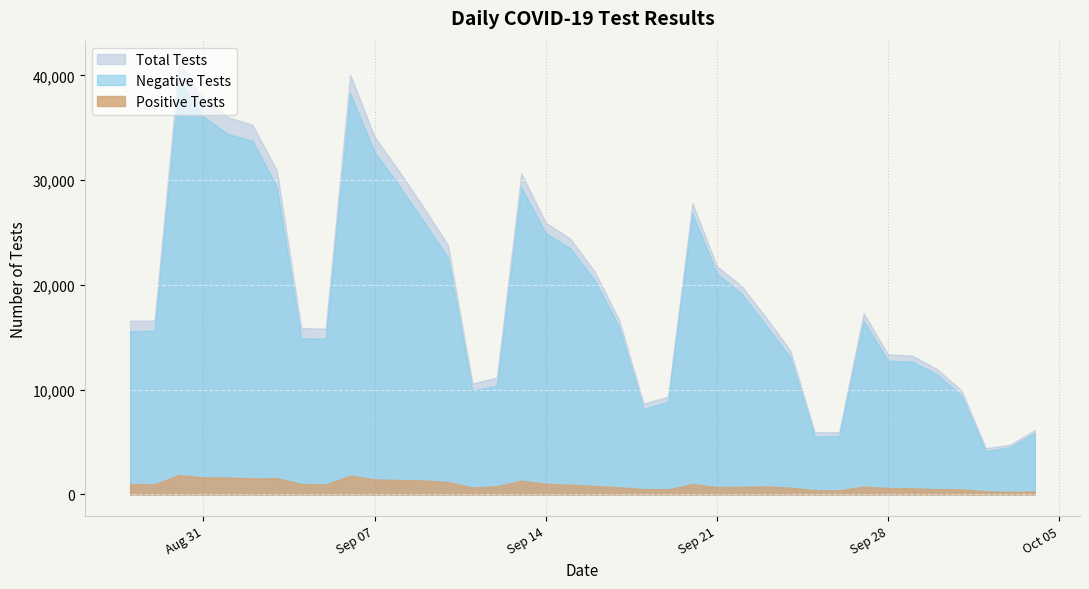

In Negative Tests, how many points are higher than both neighbors (excluding endpoints)?

5